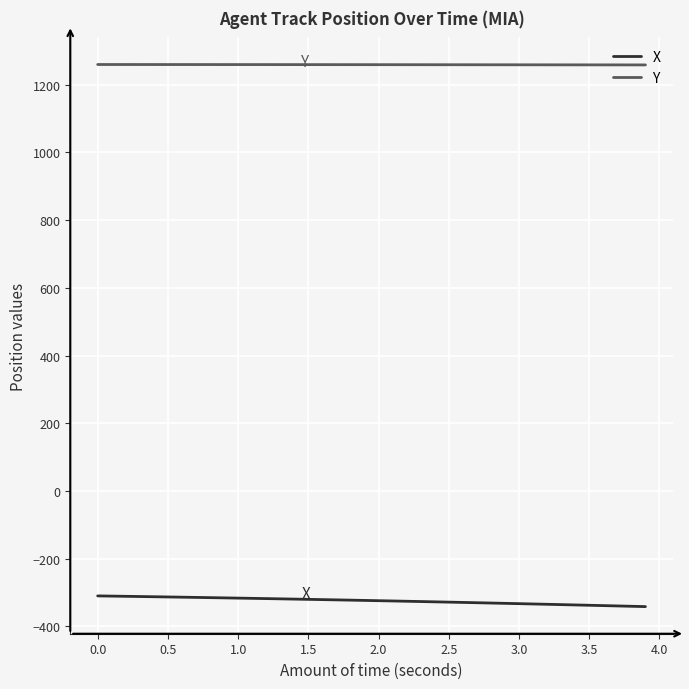

At how many categories does at least one series exceed 384?

40